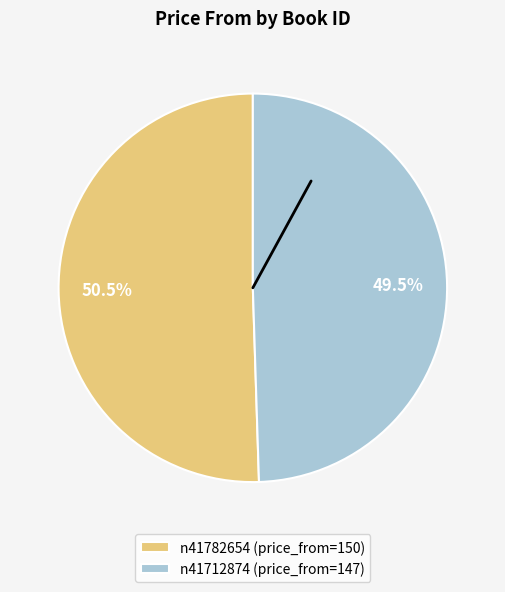

How many segments does this pie chart have?

2